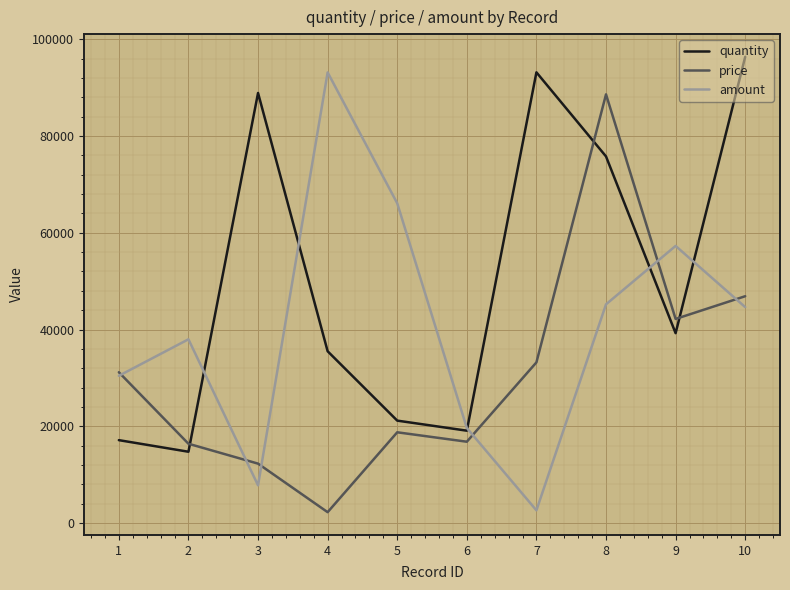

What is the greatest value displayed?

96340